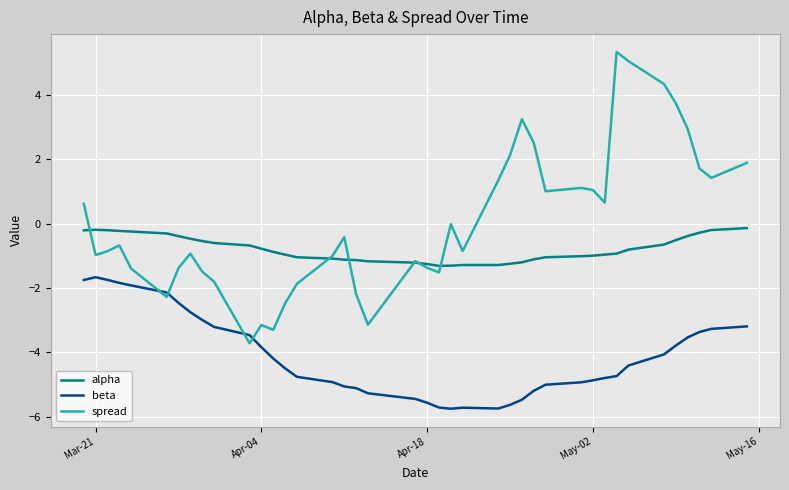

Which series has the largest range (max minus min)?

spread